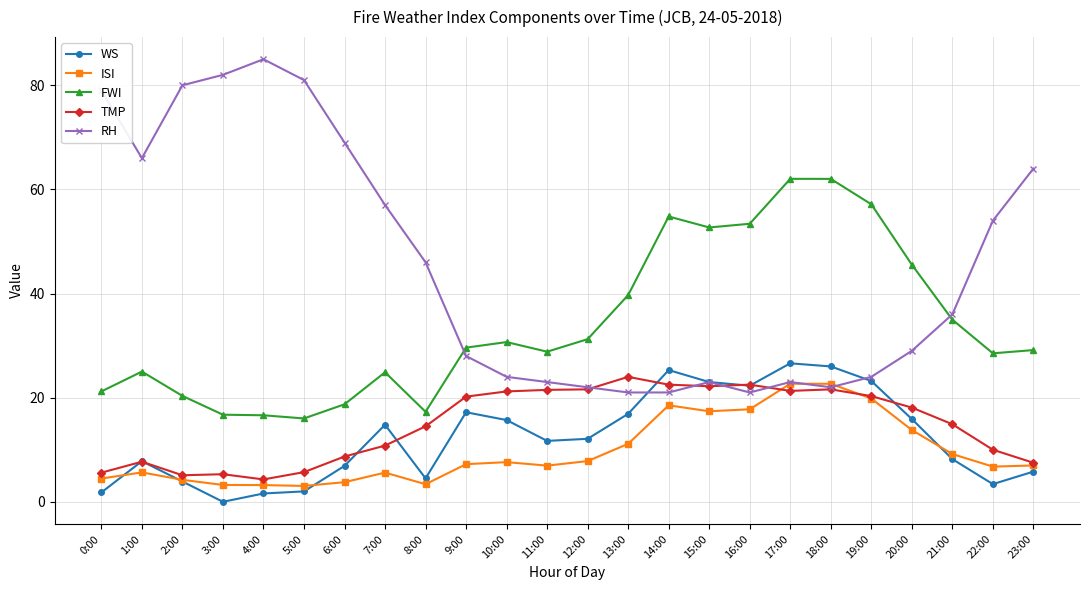

What is the total value across all series at 2:00?

113.6